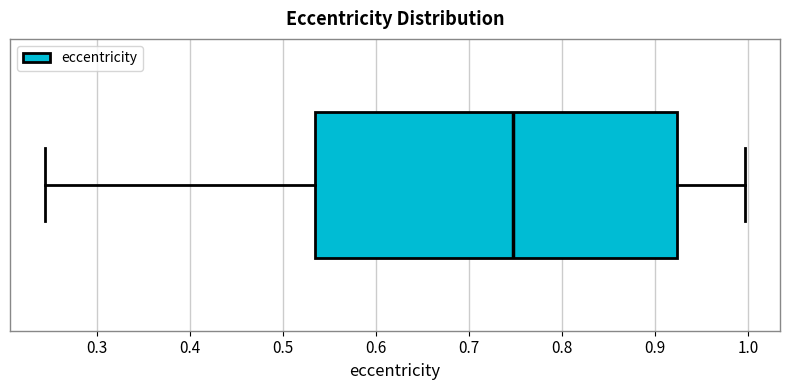

Transcribe this box plot: give where the median line is, the range the box spans, and where the two whiskers end, as read against the x-axis. The values are not printed on the chart, so give them approximately, as read against the axis.

median 0.75, box 0.53 to 0.92, whiskers 0.24 to 1.00